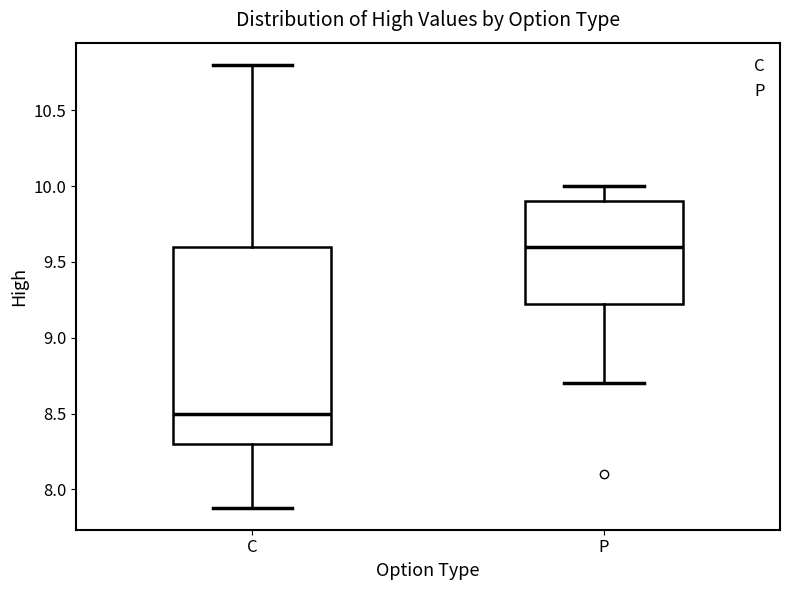

Reading left to right, transcribe this box plot: for each box, give where its median line is, the range the box spans, and where its two whiskers end, as read against the y-axis. The values are not printed on the chart, so give them approximately, as read against the axis.

C: median 8.5, box 8.3 to 9.6, whiskers 7.9 to 10.8
P: median 9.6, box 9.2 to 9.9, whiskers 8.7 to 10.0